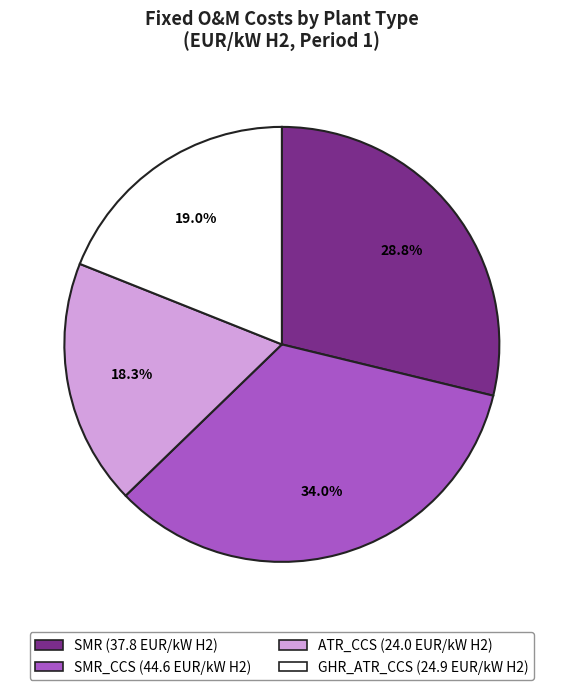

Does any single category account for the majority?

No